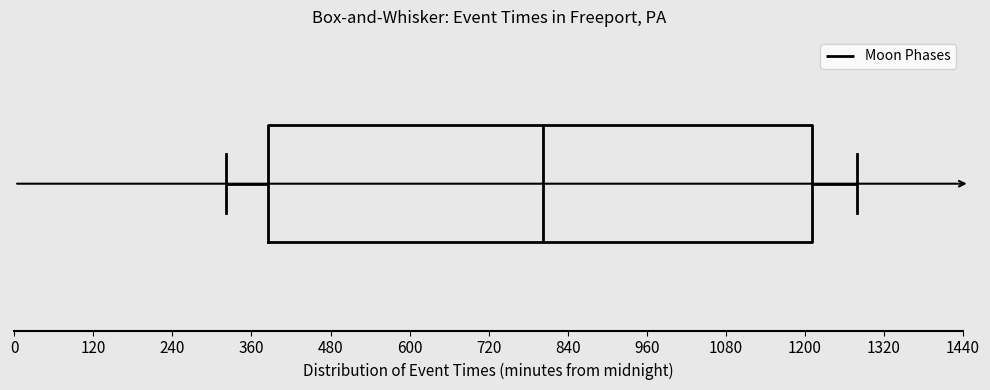

Transcribe this box plot: give where the median line is, the range the box spans, and where the two whiskers end, as read against the x-axis. The values are not printed on the chart, so give them approximately, as read against the axis.

median 800, box 380 to 1220, whiskers 320 to 1280